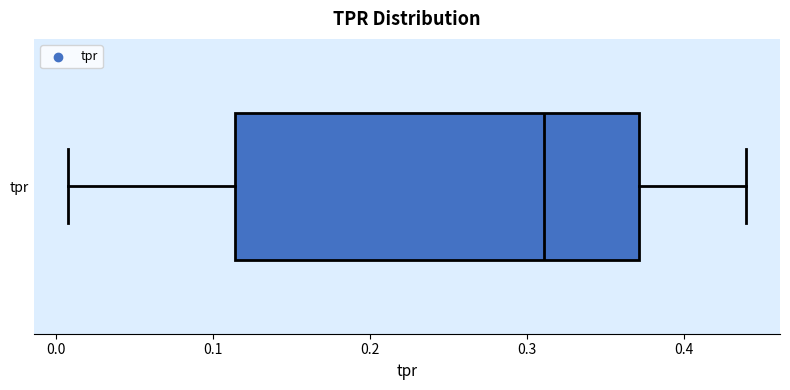

Where is the right edge of the box for tpr on the x-axis? The values are not printed on the chart, so give them approximately, as read against the axis.

0.37